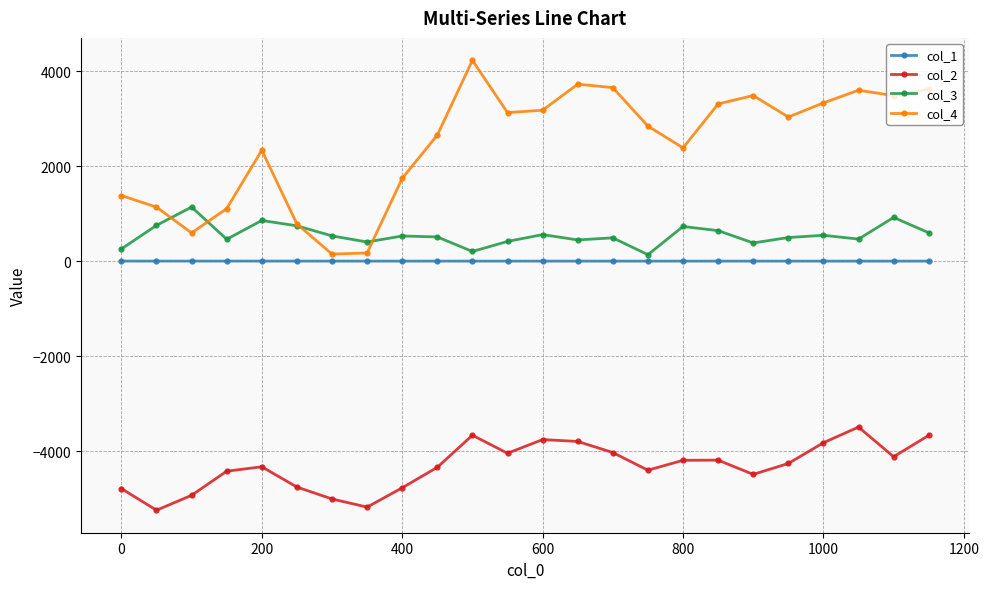

What are all the series names shown in the legend?

col_1, col_2, col_3, col_4